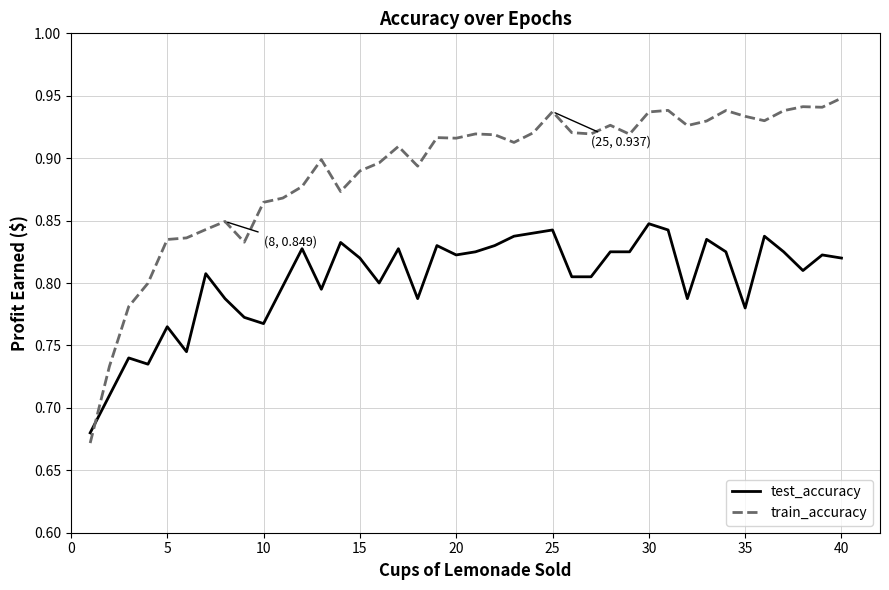

Does the chart display data point markers on the line(s)?

No